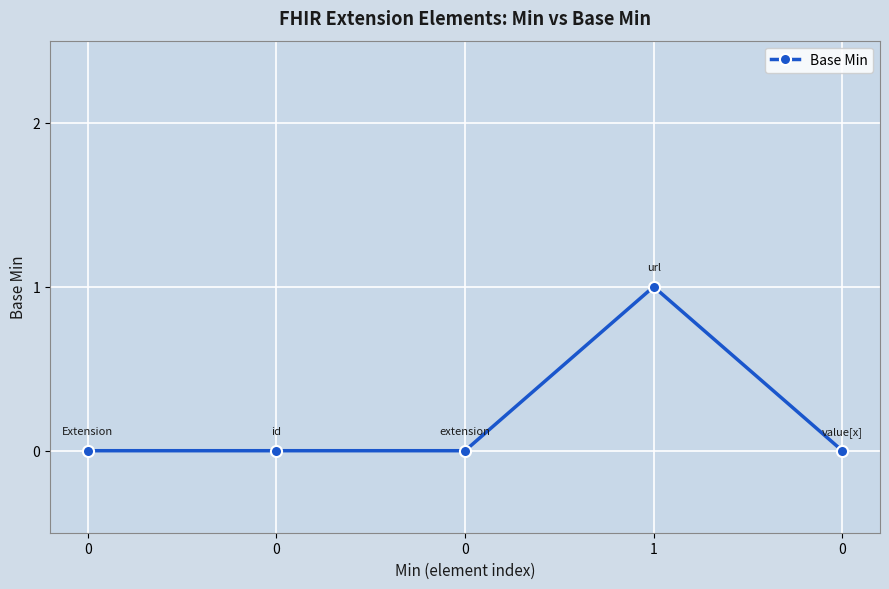

Is it true that the value at 0 is 0?

True